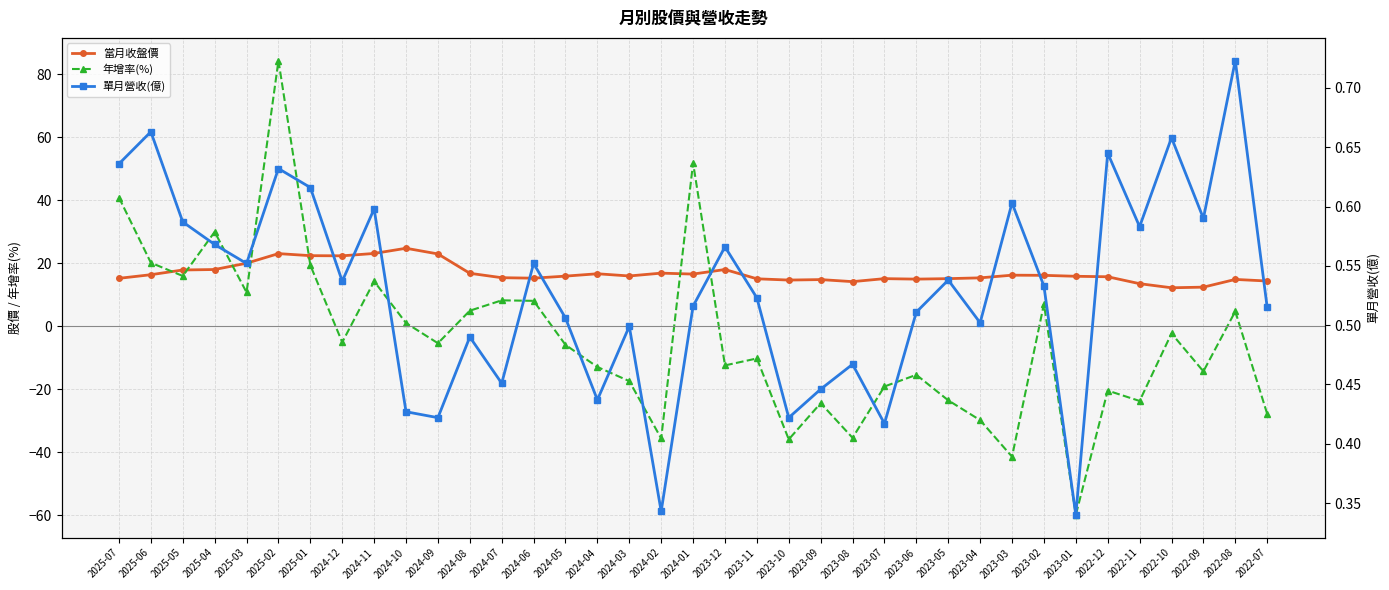

True or false: 當月收盤價 and 單月營收(億) intersect in this chart.

False